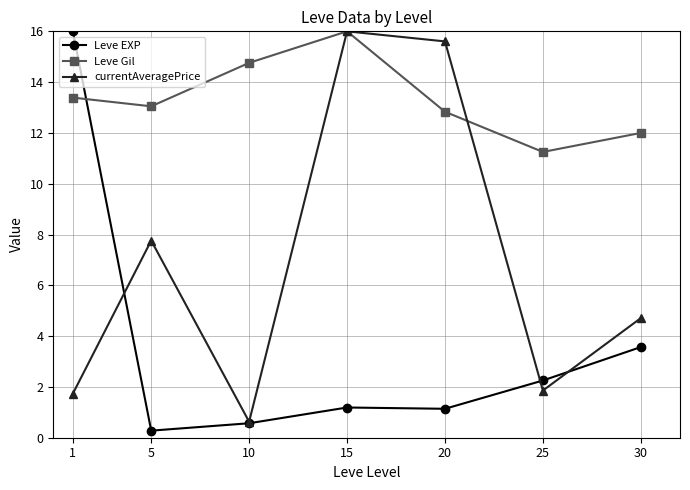

What is the sum of all Leve Gil values?

93.3